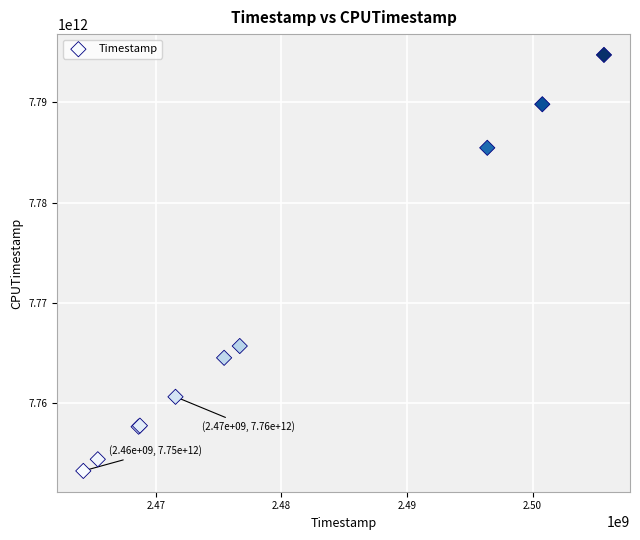

What Y value in the scatter plot is closest to 7773984931350?

7765704477677